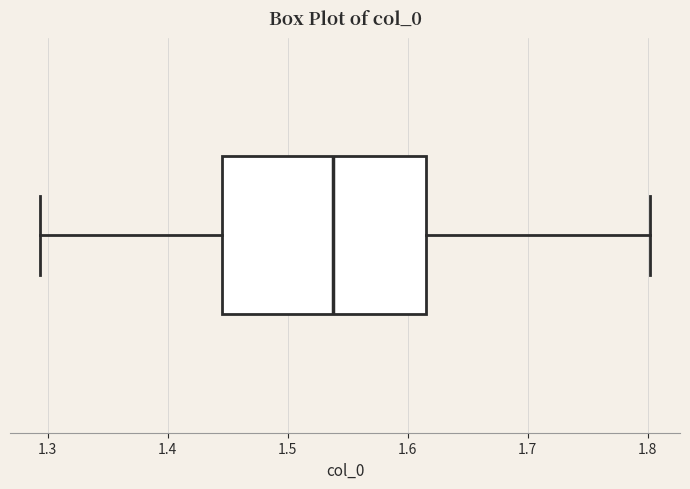

Read this box plot against the x-axis: the position of the median line, the range covered by the box, and the ends of both whiskers. The values are not printed on the chart, so give them approximately, as read against the axis.

median 1.54, box 1.45 to 1.62, whiskers 1.29 to 1.80